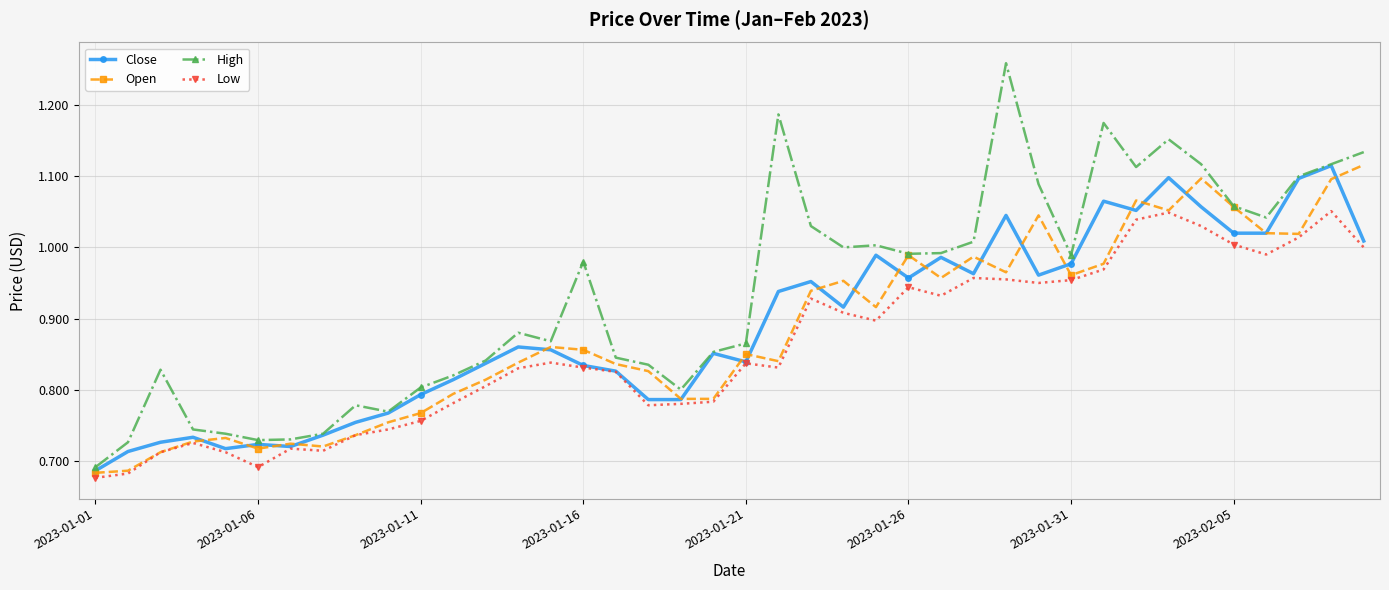

True or false: High and Low intersect in this chart.

False